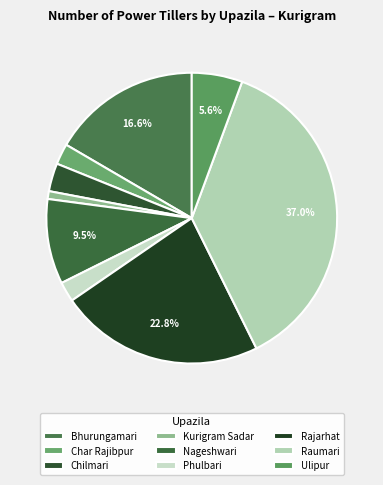

To the nearest percent, what portion does Phulbari represent?

2%